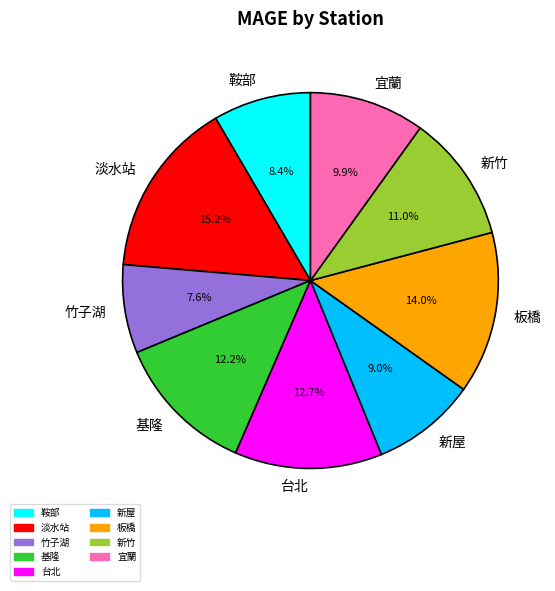

To the nearest percent, what percentage of the pie is 宜蘭?

10%